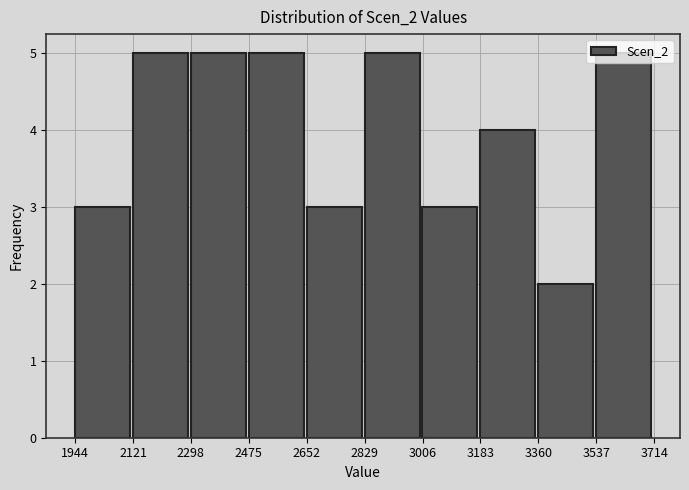

Reading left to right, list every bar in this chart as the range it spans on the x-axis followed by its height. Neither the bar edges nor the heights are printed on the chart, so give them approximately, as read against the axes.

1940 to 2120: 3
2120 to 2300: 5
2300 to 2480: 5
2480 to 2660: 5
2660 to 2820: 3
2820 to 3000: 5
3000 to 3180: 3
3180 to 3360: 4
3360 to 3540: 2
3540 to 3720: 5